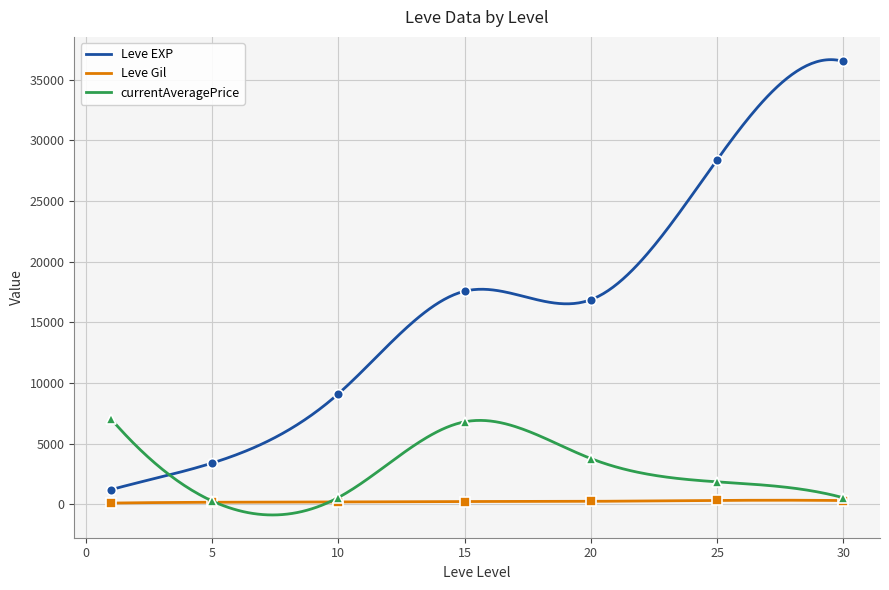

Which series has the largest range (max minus min)?

Leve EXP